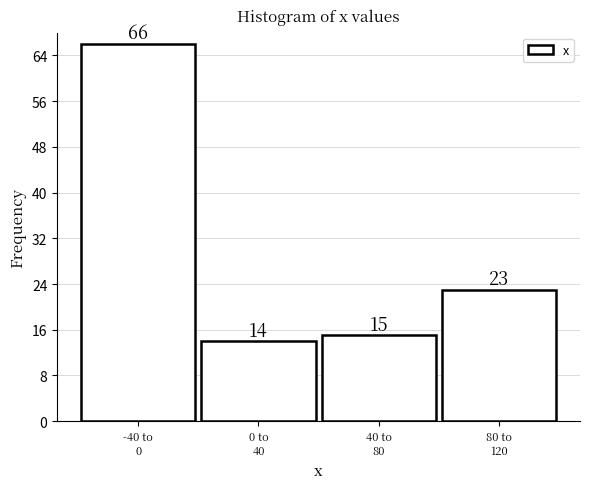

Reading right to left, list all the values displayed in this chart.

23	15	14	66